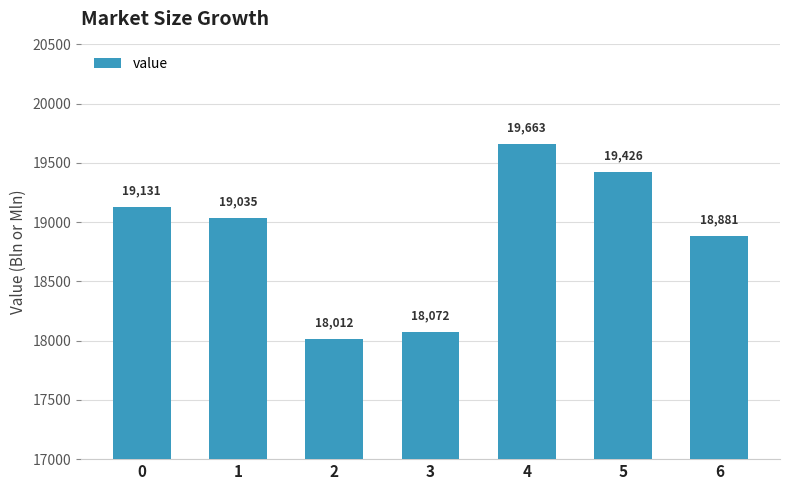

Where is the data nearest to the value 18837?

6